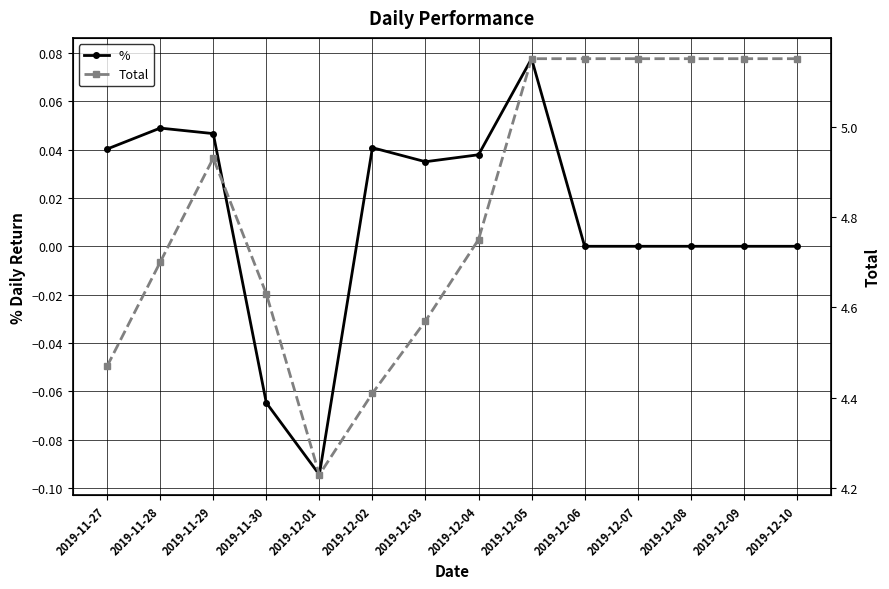

True or false: Total has more than 2 interior local peaks.

False